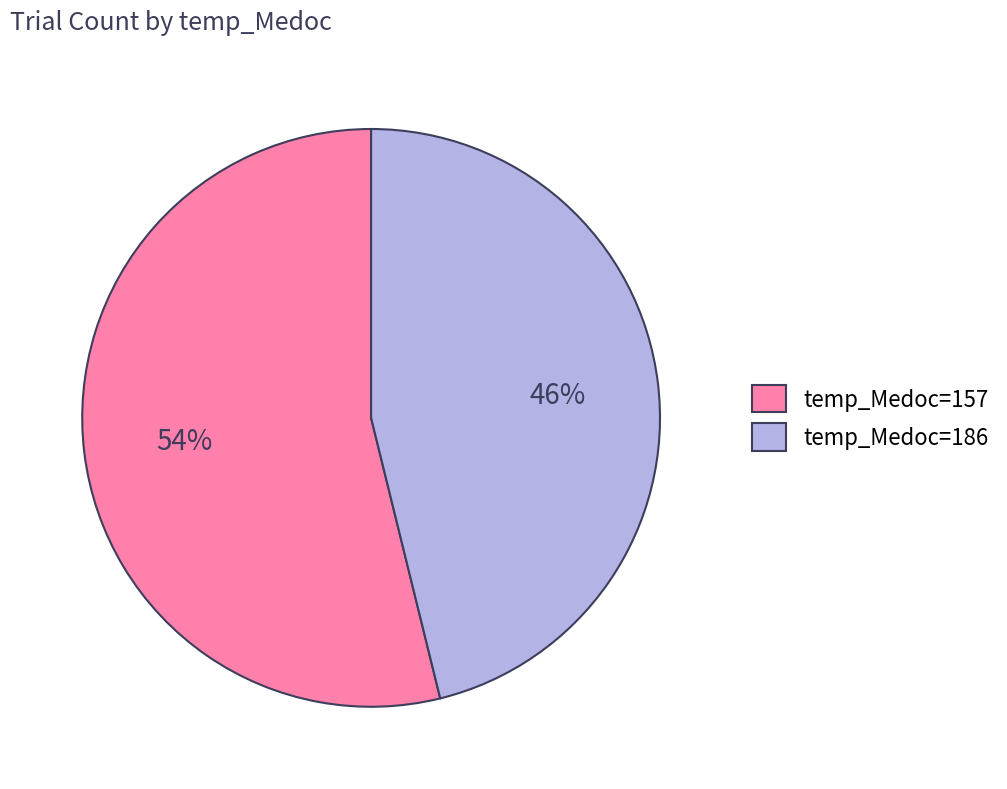

Which category has the smallest portion of the pie?

temp_Medoc=186